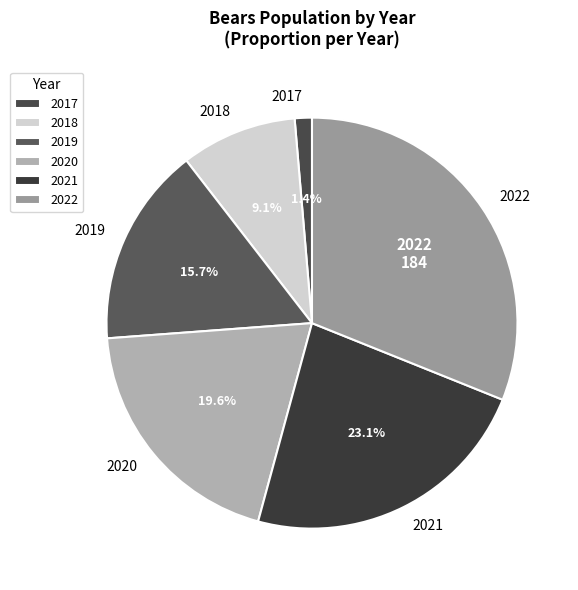

Is the sum of 2022 and 2017 greater than half?

No